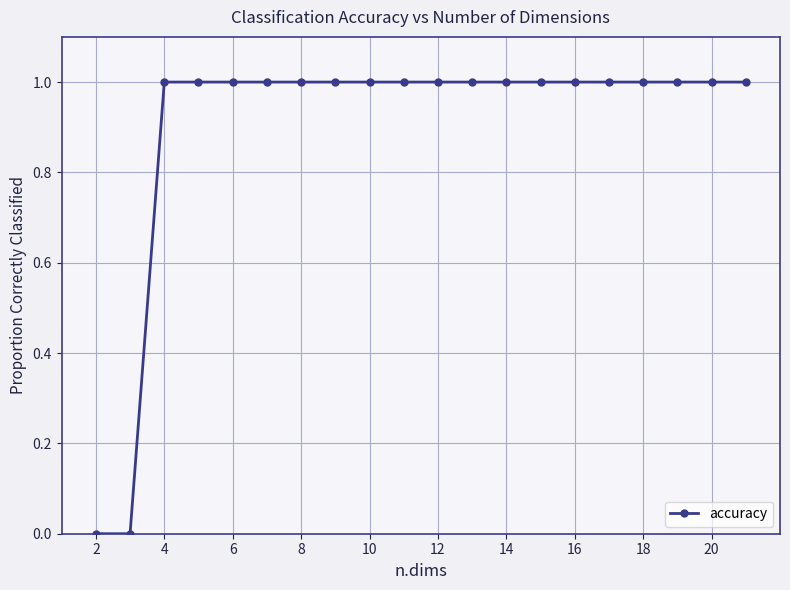

What is the greatest value displayed?

1